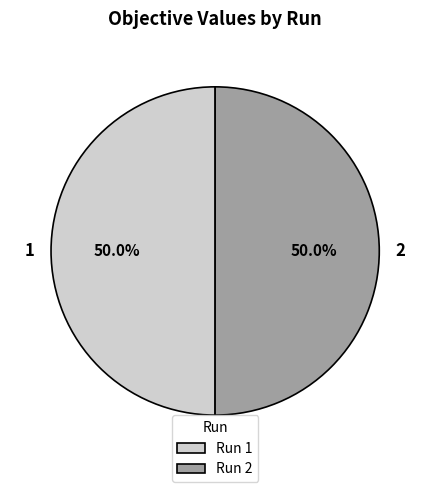

The 2 slice represents 64% of the pie. True or false?

False